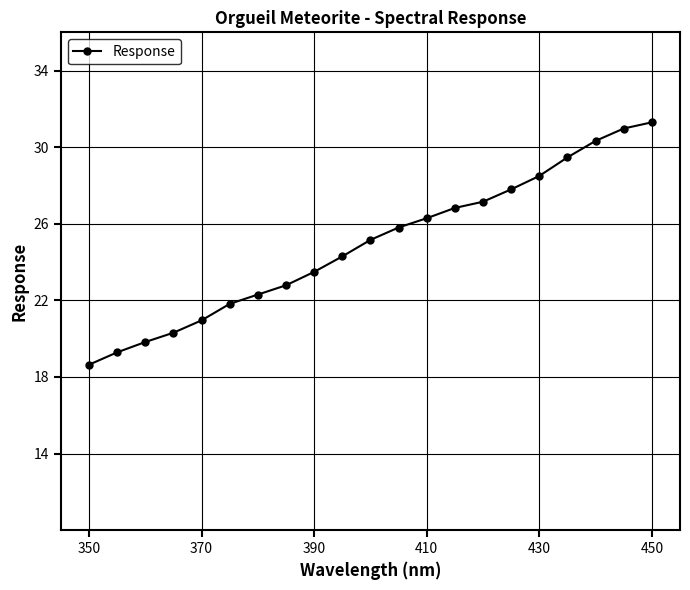

How many distinct data groups are displayed?

1